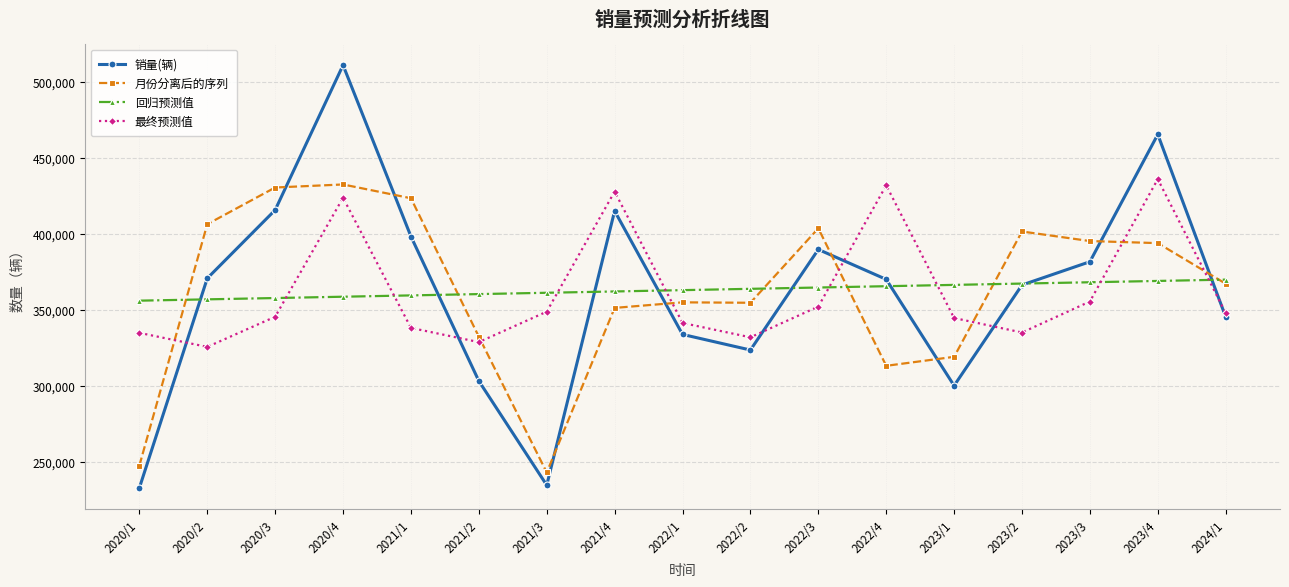

How many values in the 销量(辆) series are below 370196?

8